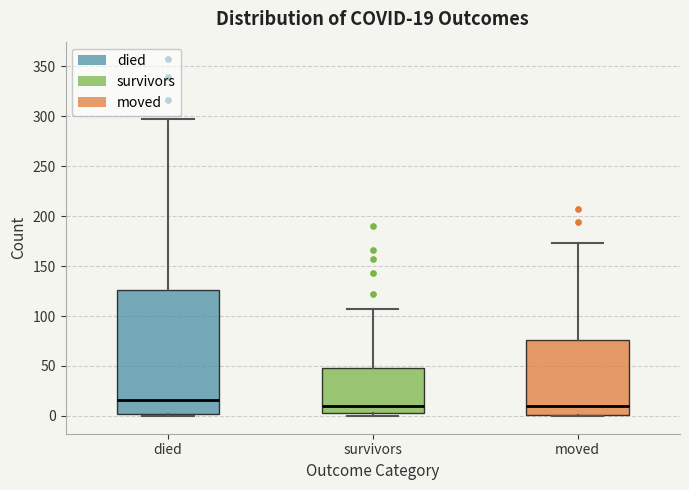

Comparing the boxes themselves (not the whiskers), which one is the tallest?

died